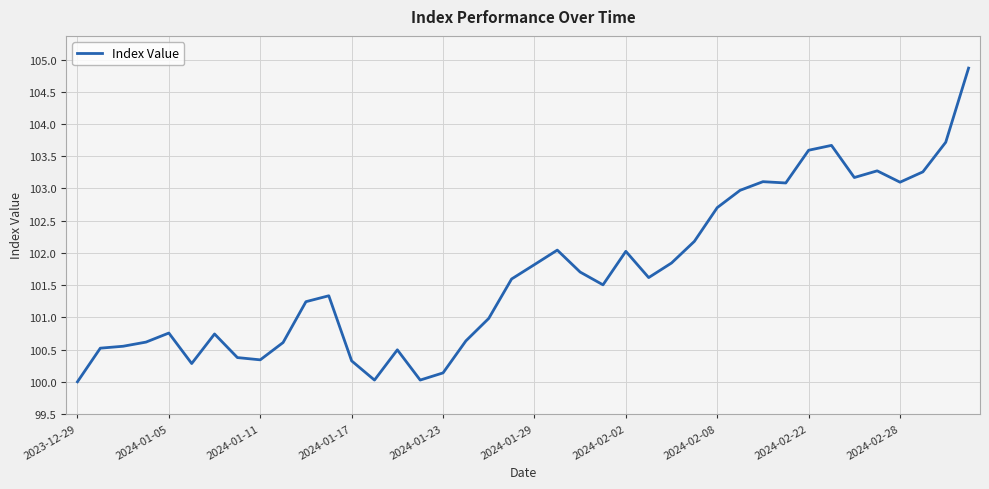

What is the minimum value shown in the chart?

100.0